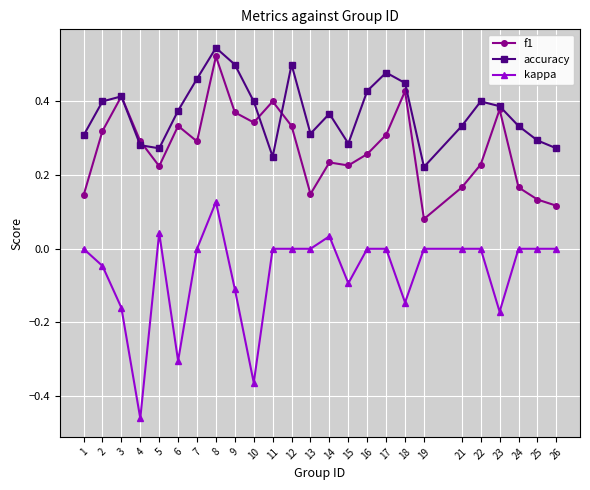

How many lines are shown in the chart?

3